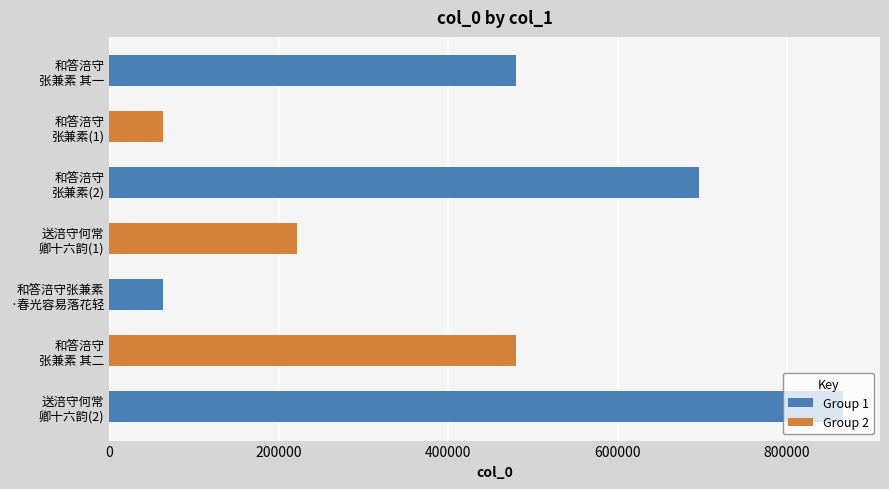

What is the average value?

410085